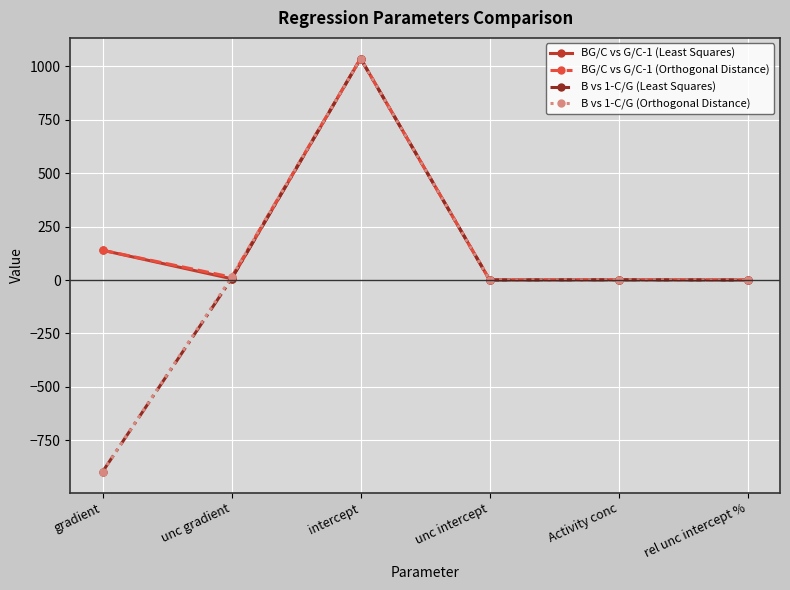

How many lines are shown in the chart?

4